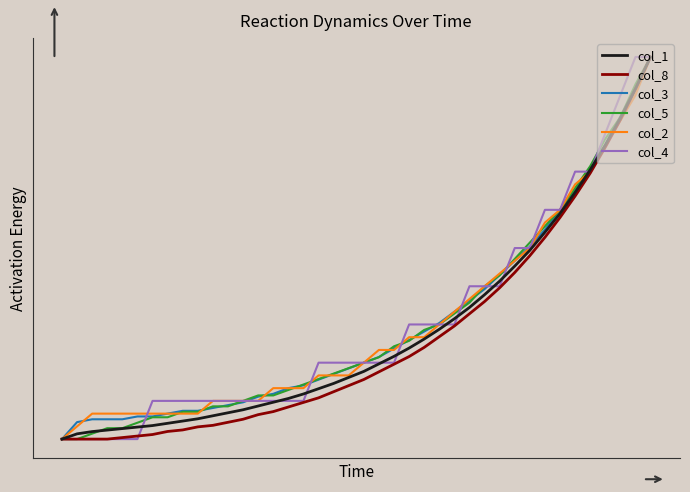

Does the chart have visible grid lines?

No